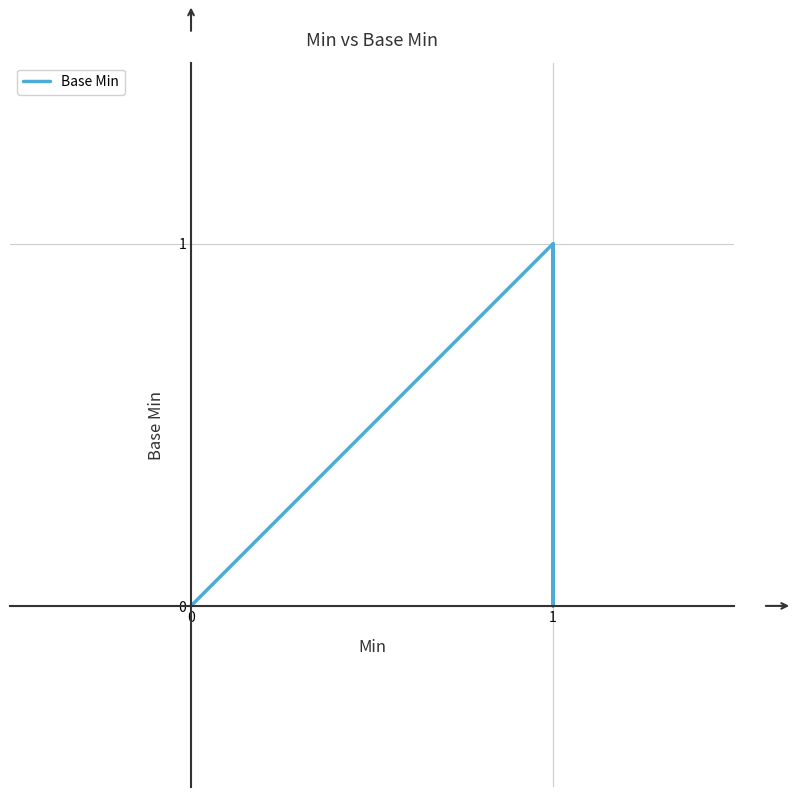

The value at 1 is -1. True or false?

False